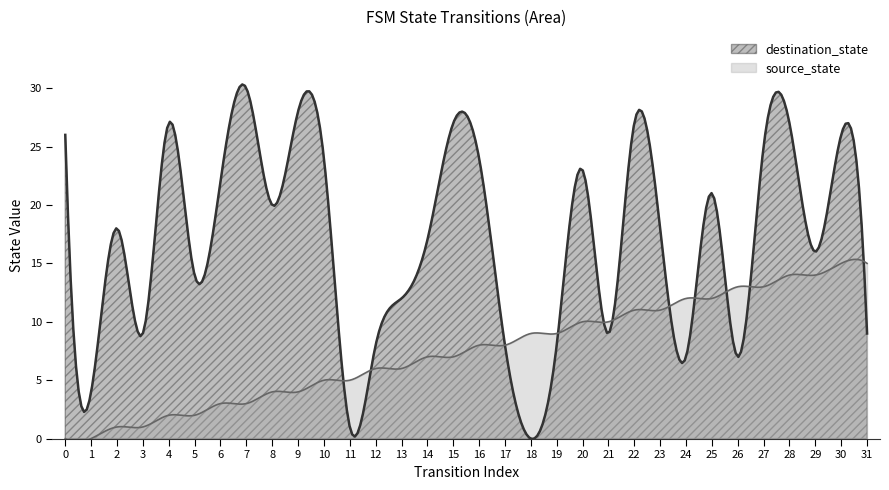

True or false: source_state and destination_state intersect in this chart.

True